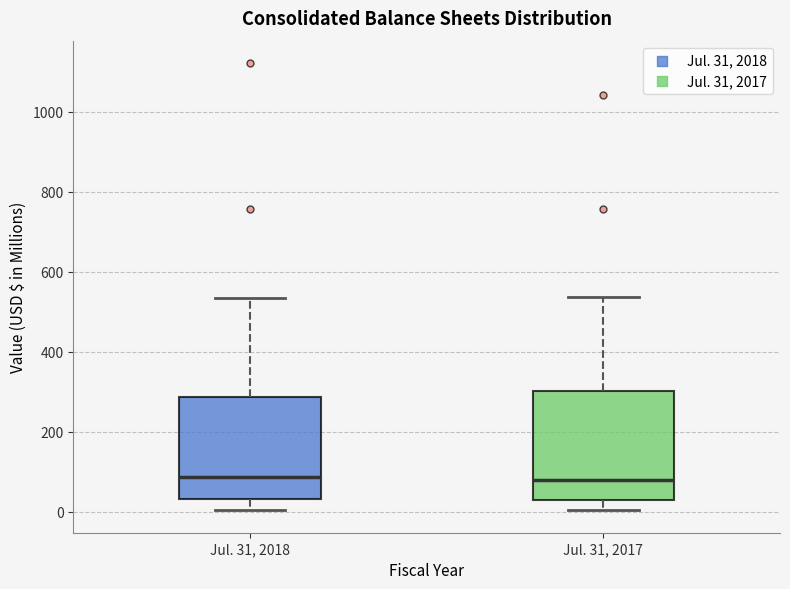

Where does the upper whisker of the box for Jul. 31, 2018 end on the y-axis? The values are not printed on the chart, so give them approximately, as read against the axis.

540